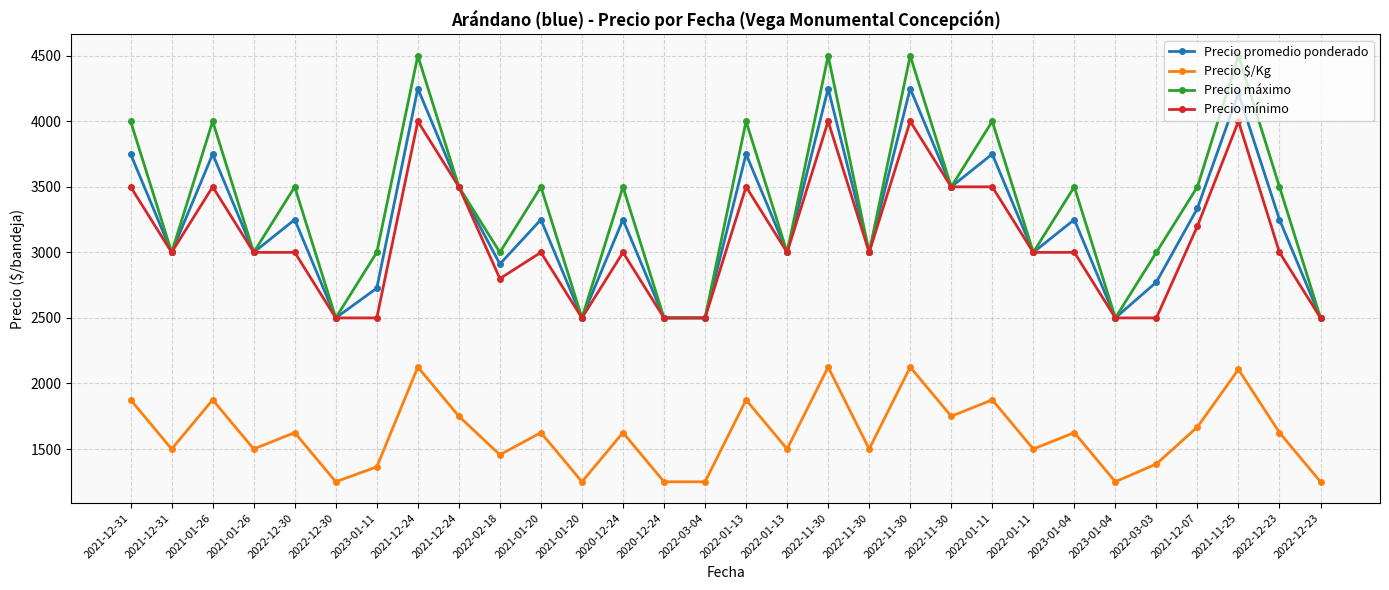

True or false: Precio máximo and Precio $/Kg cross at least once.

False